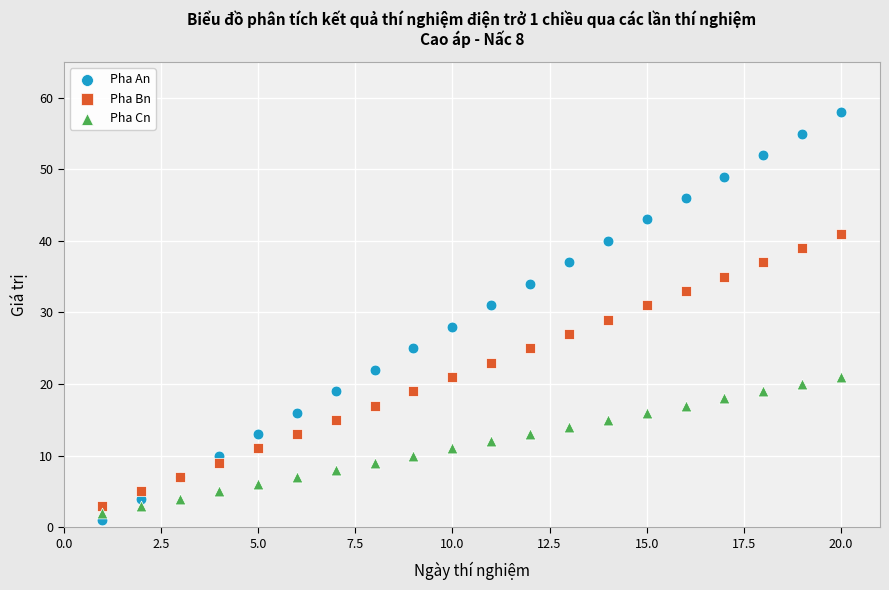

Which series contains the lowest Y value?

Pha An